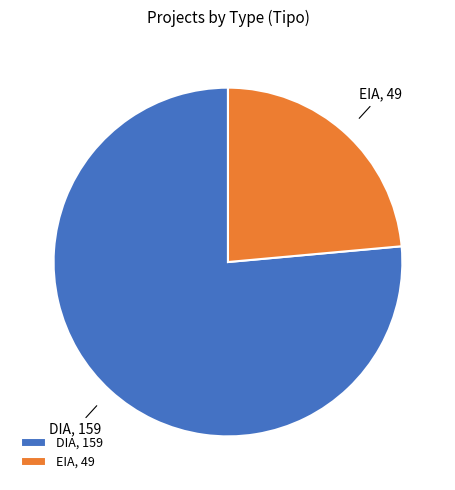

Does DIA represent more than half of the total?

Yes